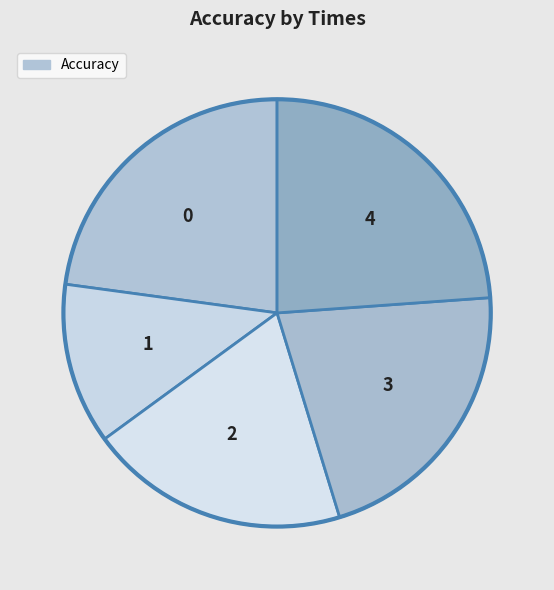

Is there a majority slice in this chart?

No